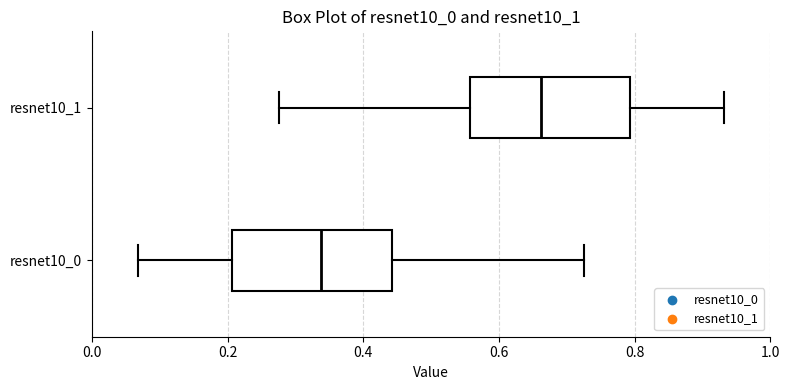

Reading bottom to top, transcribe this box plot: for each box, give where its median line is, the range the box spans, and where its two whiskers end, as read against the x-axis. The values are not printed on the chart, so give them approximately, as read against the axis.

resnet10_0: median 0.34, box 0.20 to 0.44, whiskers 0.06 to 0.72
resnet10_1: median 0.66, box 0.56 to 0.80, whiskers 0.28 to 0.94